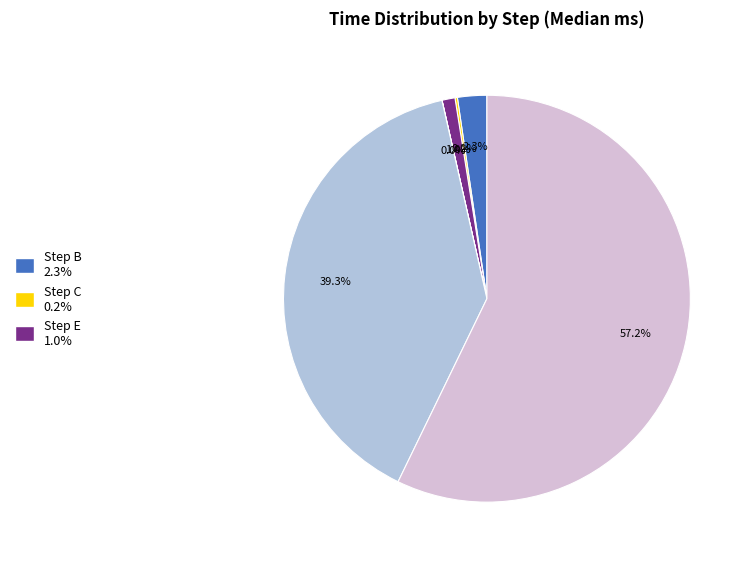

Count the number of slices in the pie.

6